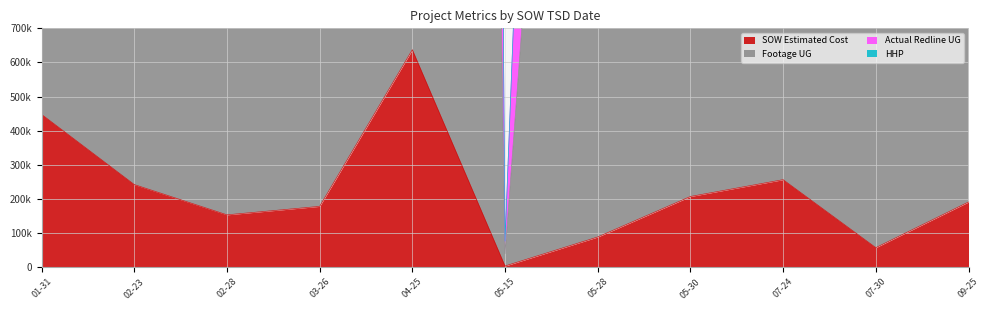

True or false: Footage UG and SOW Estimated Cost intersect in this chart.

False